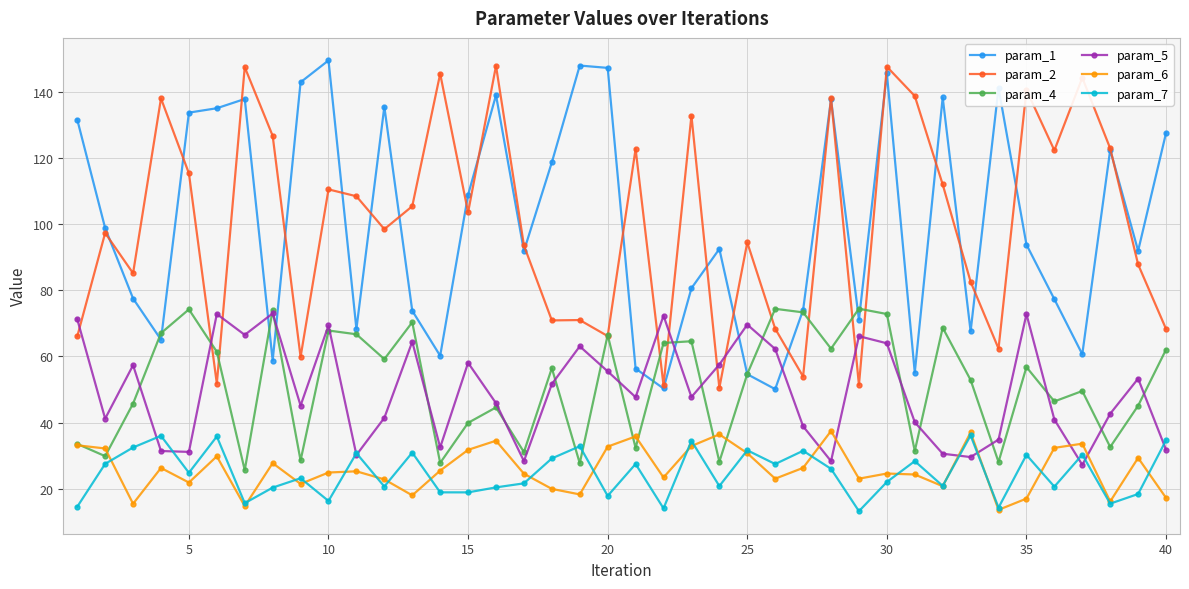

What is the maximum value shown in the chart?

149.5